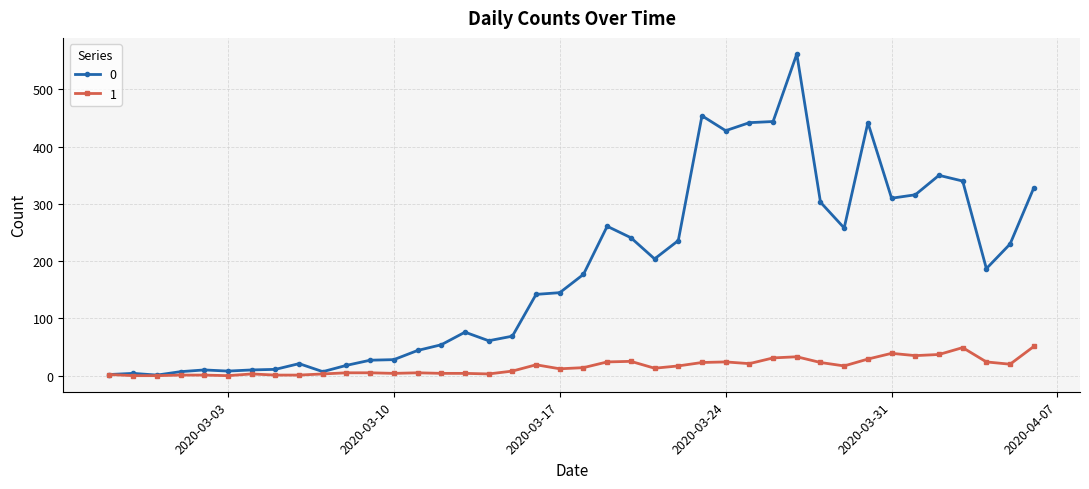

How many values in the 0 series are below 177?

20